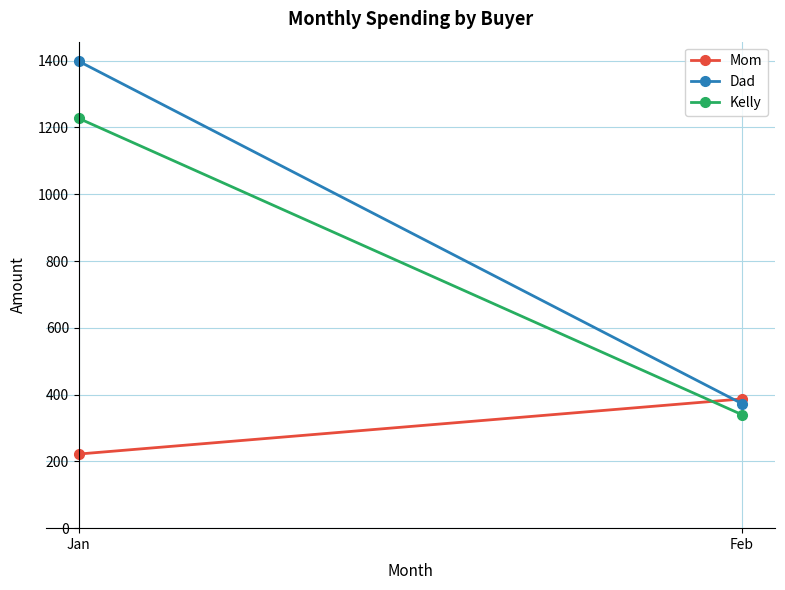

How many lines are shown in the chart?

3